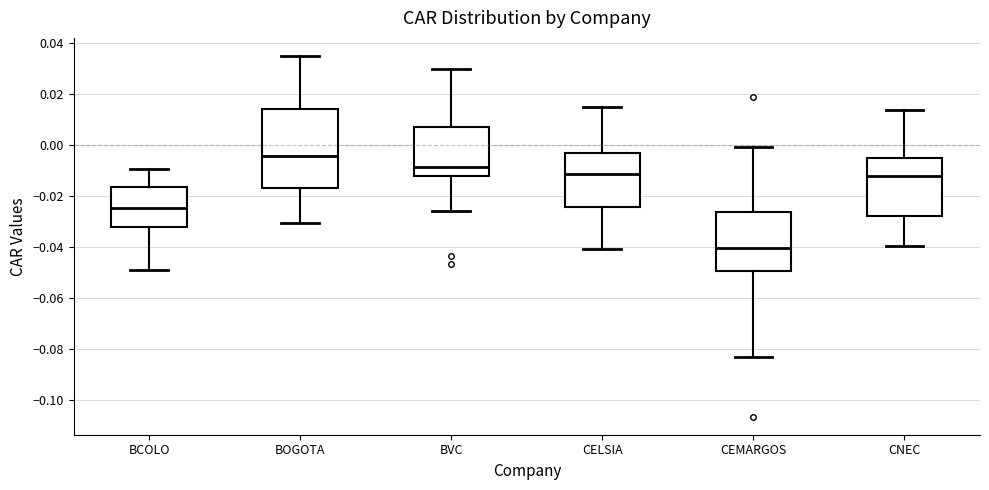

Which box has the lowest median line?

CEMARGOS